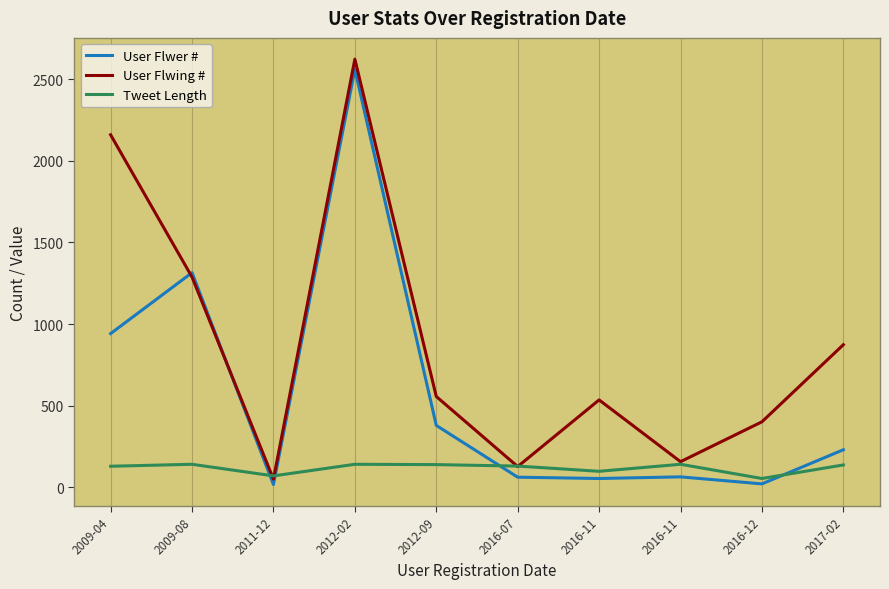

What are all the series names shown in the legend?

User Flwer #, User Flwing #, Tweet Length